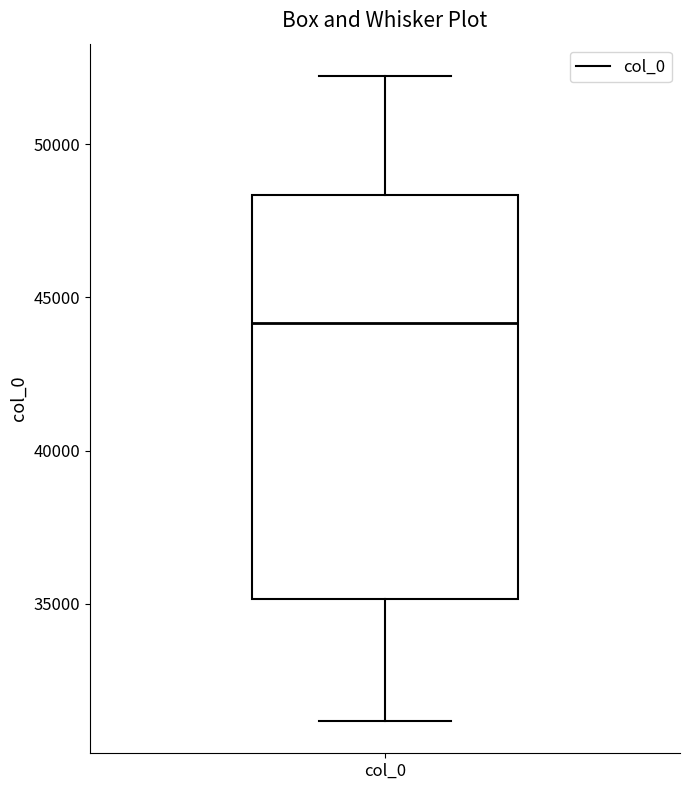

Where does the upper whisker of the box for col_0 end on the y-axis? The values are not printed on the chart, so give them approximately, as read against the axis.

52000